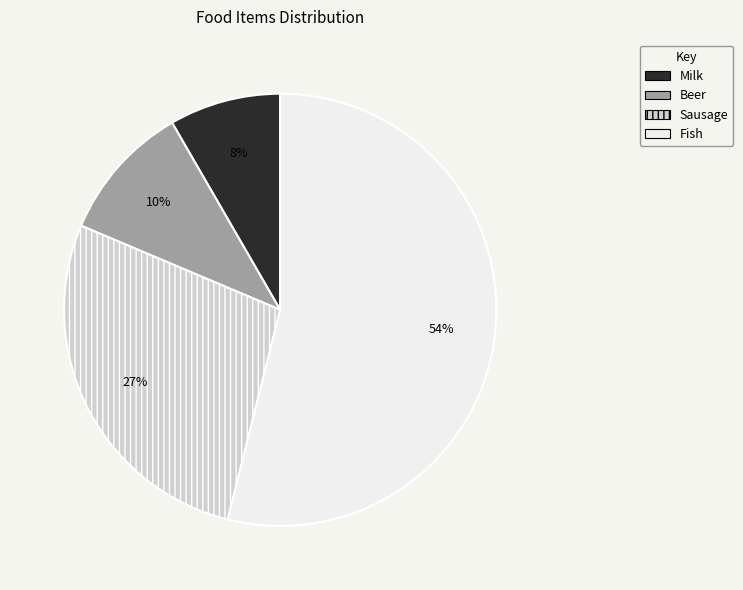

Is it true that Milk is 1% of the pie?

False